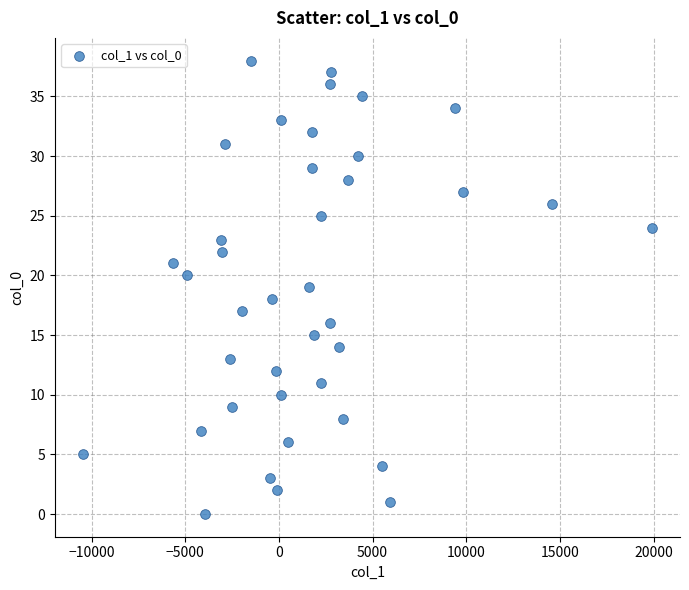

What is the range of Y values (max minus min)?

38